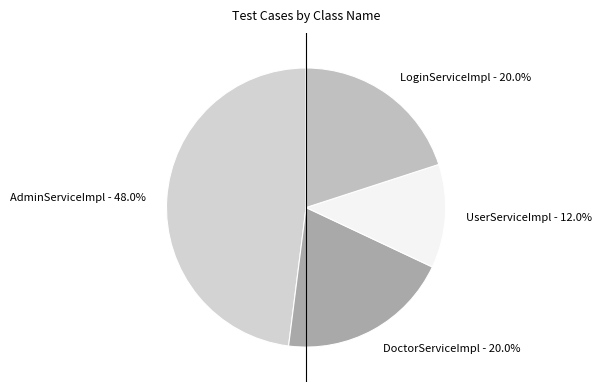

Between UserServiceImpl and LoginServiceImpl, which is larger?

LoginServiceImpl